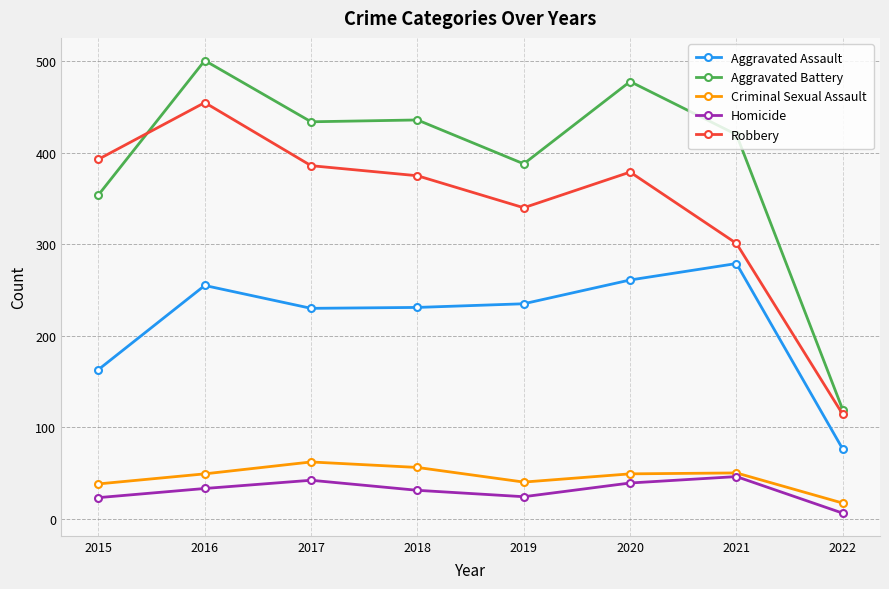

In Robbery, how many points are lower than both neighbors (excluding endpoints)?

1